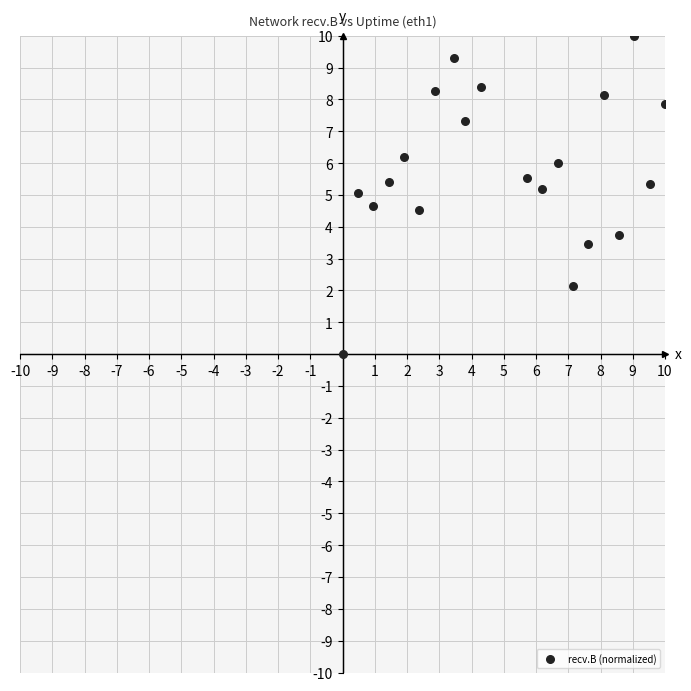

What is the range of X values (max minus min)?

10.0